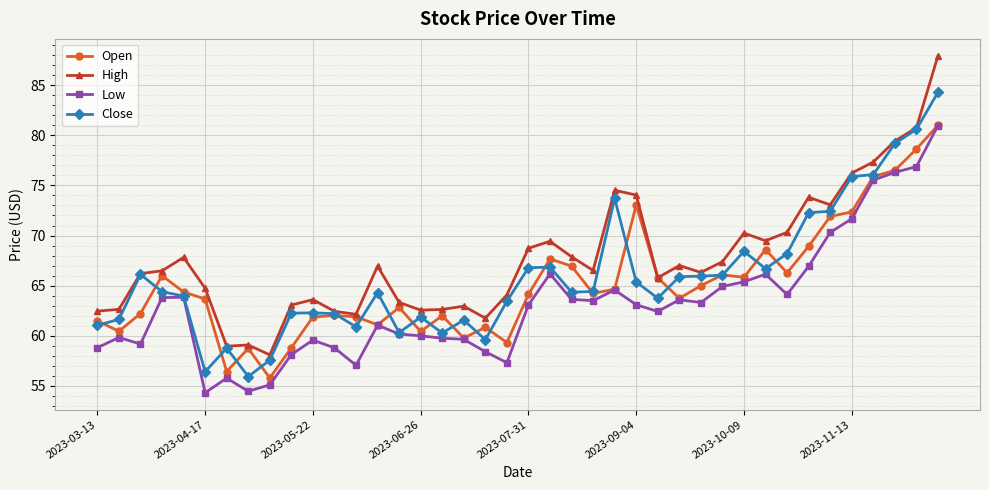

In Close, how many points are lower than both neighbors (excluding endpoints)?

9